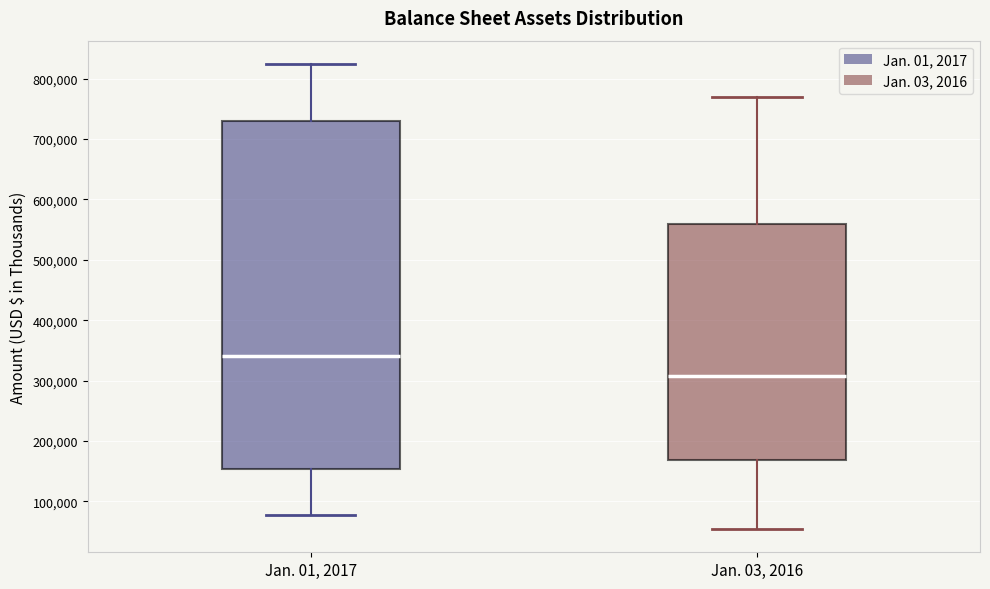

Reading left to right, transcribe this box plot: for each box, give where its median line is, the range the box spans, and where its two whiskers end, as read against the y-axis. The values are not printed on the chart, so give them approximately, as read against the axis.

Jan. 01, 2017: median 340000, box 150000 to 730000, whiskers 80000 to 820000
Jan. 03, 2016: median 310000, box 170000 to 560000, whiskers 50000 to 770000